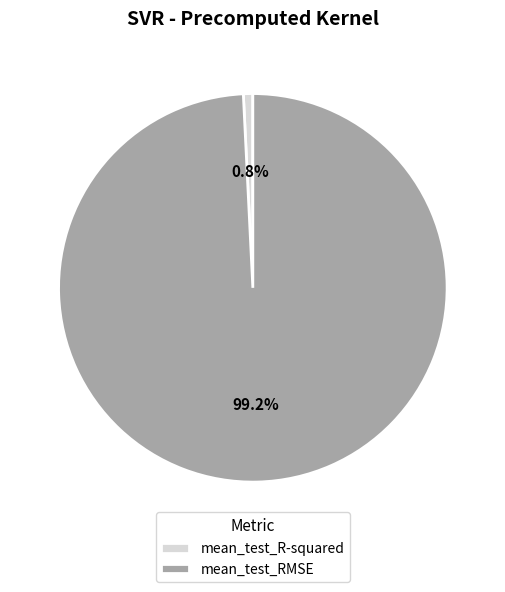

How many segments does this pie chart have?

2